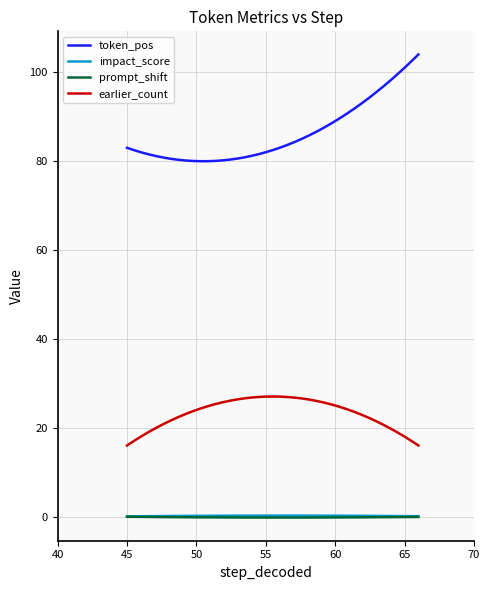

How many lines are shown in the chart?

4